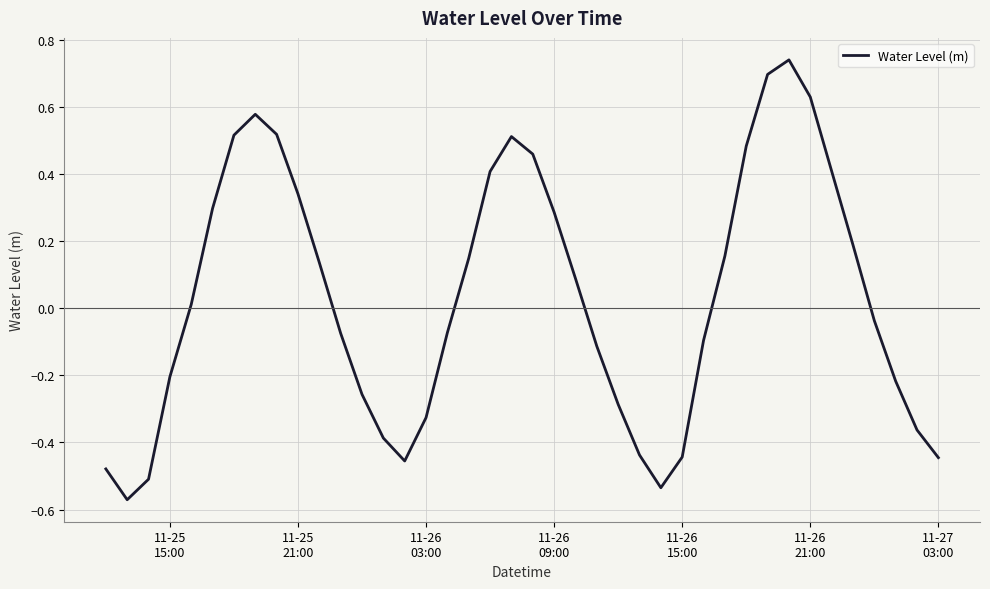

How many interior local valleys (lower than both neighbors) does the data have?

3